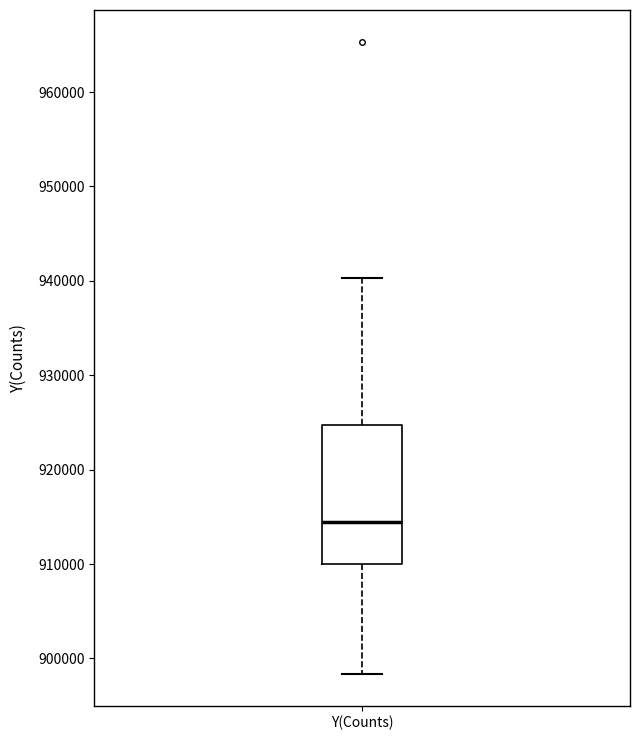

Transcribe this box plot: give where the median line is, the range the box spans, and where the two whiskers end, as read against the y-axis. The values are not printed on the chart, so give them approximately, as read against the axis.

median 914000, box 910000 to 925000, whiskers 898000 to 940000